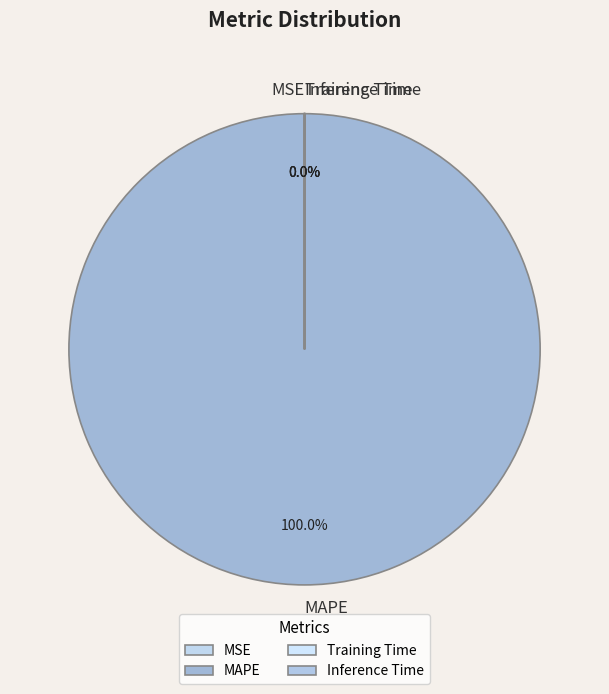

Count the number of slices in the pie.

4